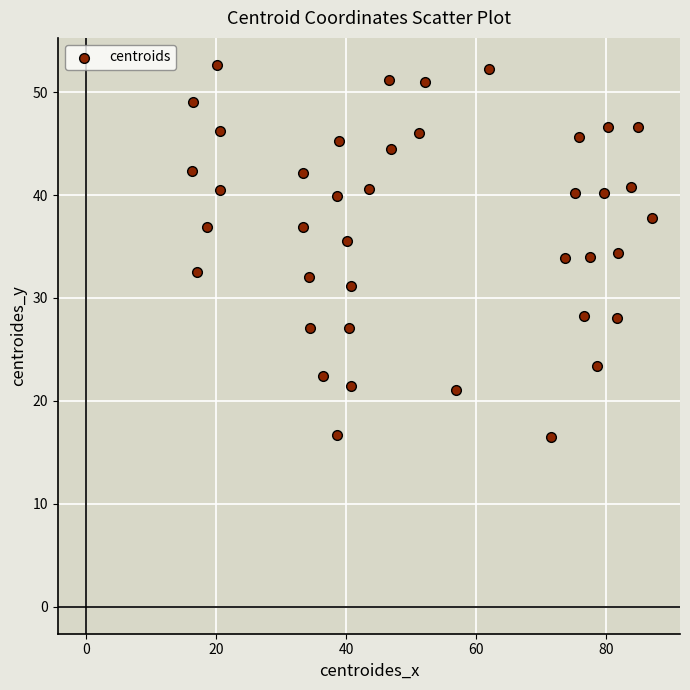

What is the range of X values (max minus min)?

70.6